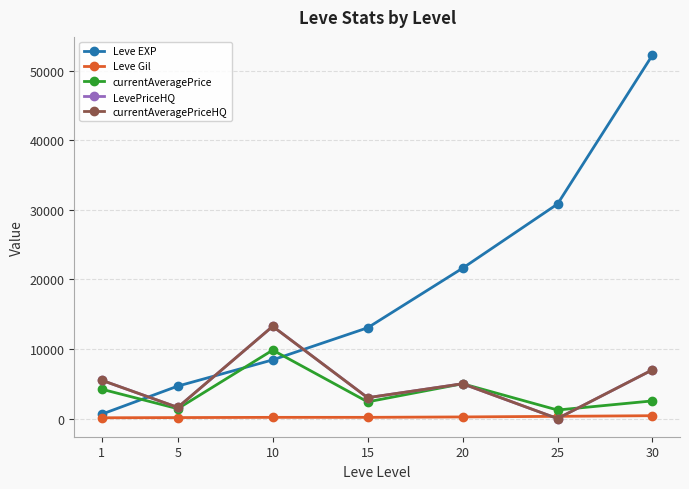

What is the maximum value shown in the chart?

52220.0